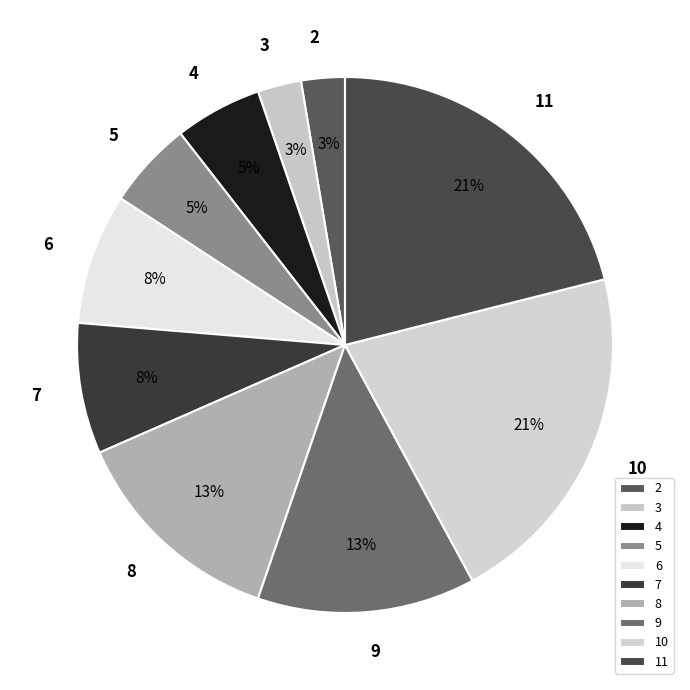

True or false: 9 accounts for 27% of the total.

False